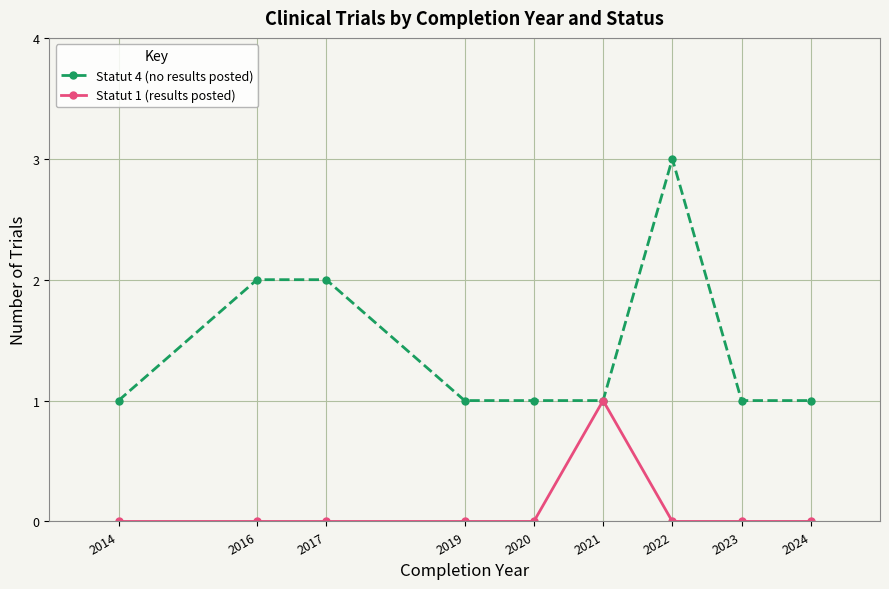

What is the total value across all series at 2022?

3